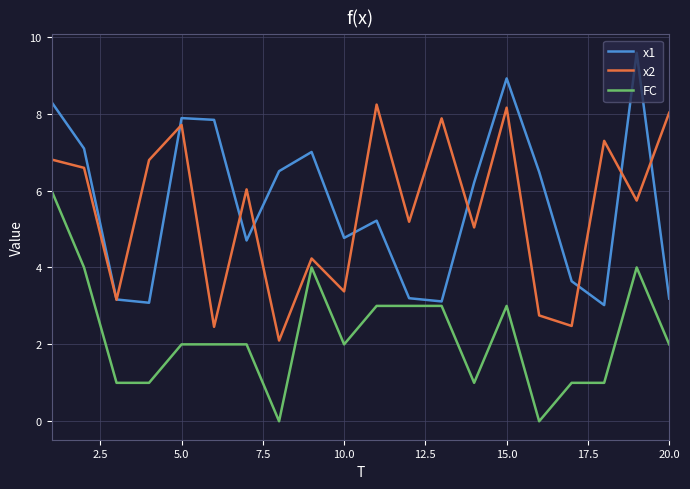

What is the minimum value for x1?

3.0